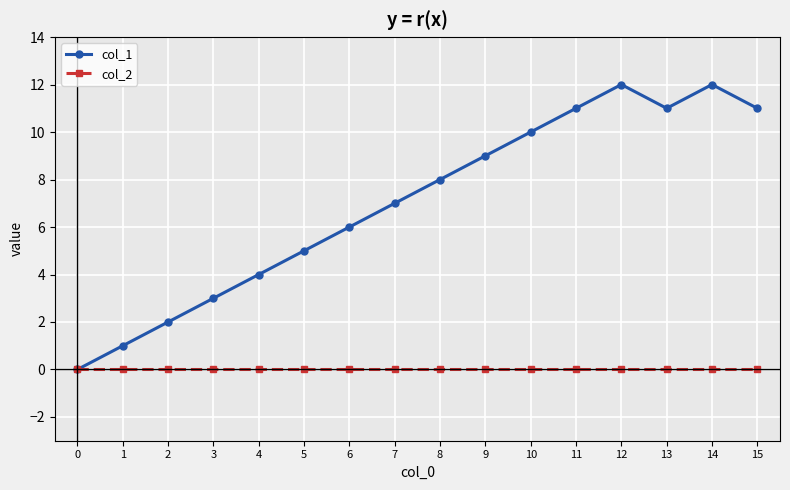

At 5, list the series in order from largest to smallest.

col_1, col_2